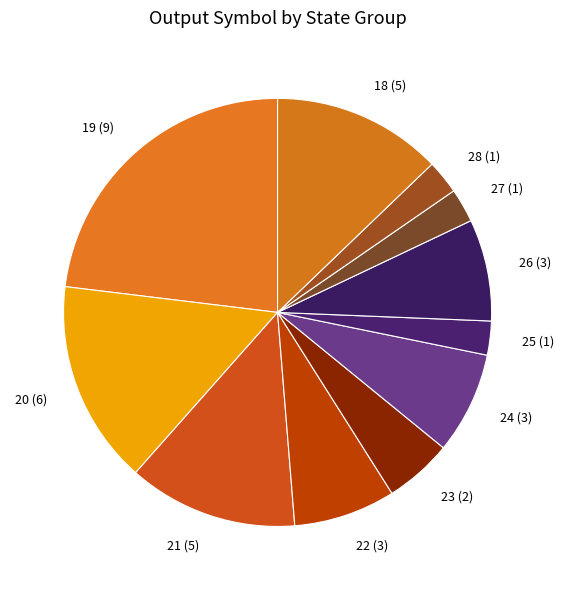

Is it true that 19 is 16% of the pie?

False